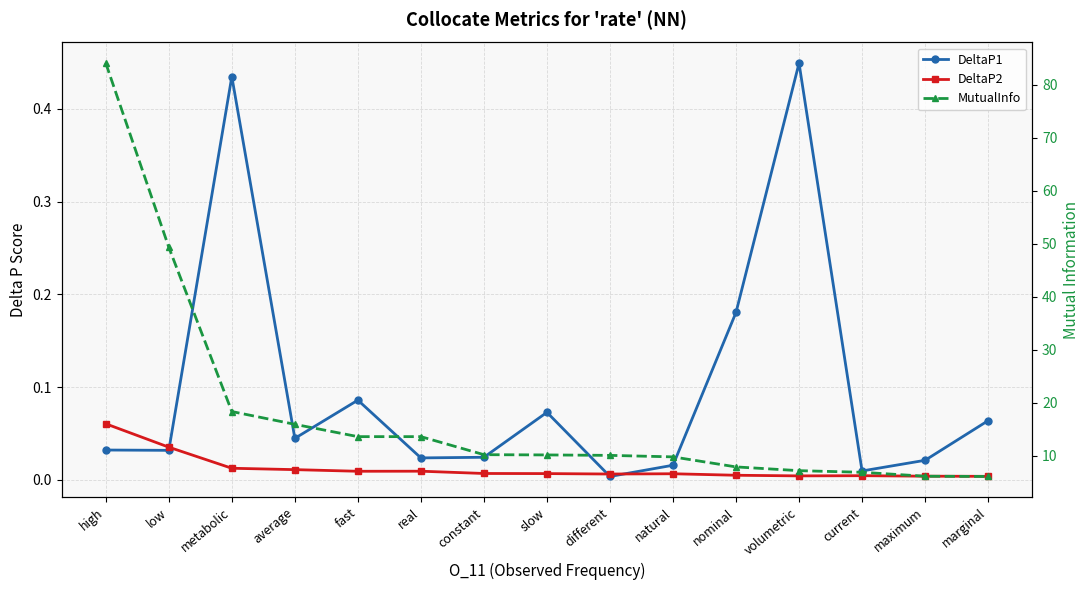

True or false: DeltaP1 and MutualInfo cross at least once.

False